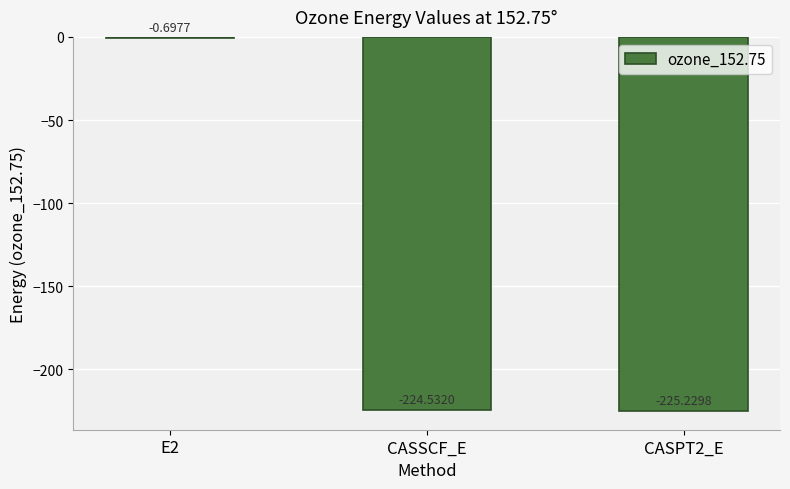

The chart shows a value of -304.7 at CASSCF_E. True or false?

False